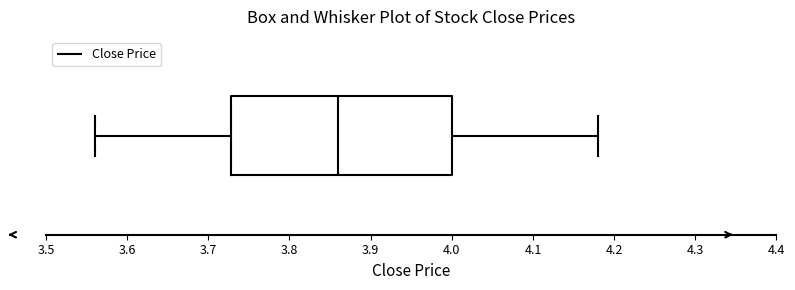

Read this box plot against the x-axis: the position of the median line, the range covered by the box, and the ends of both whiskers. The values are not printed on the chart, so give them approximately, as read against the axis.

median 3.86, box 3.73 to 4.00, whiskers 3.56 to 4.18